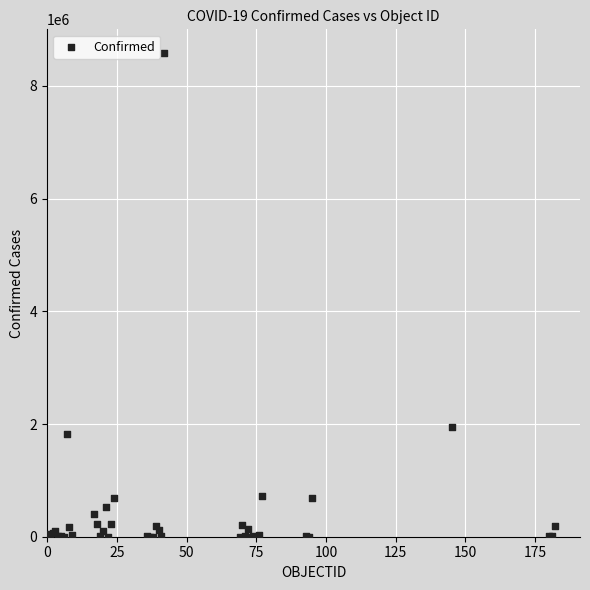

What Y value in the scatter plot is closest to 4287019?

1939071